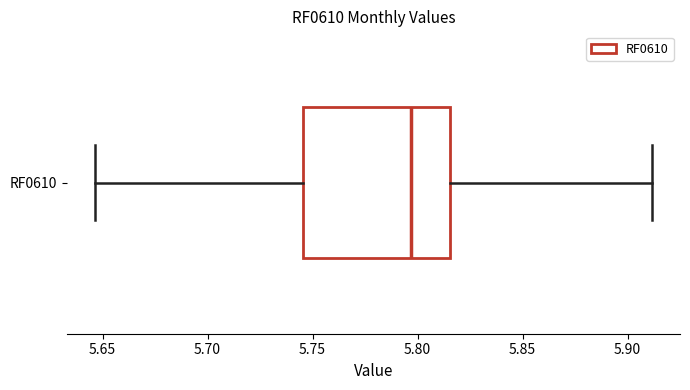

Where does the right whisker of the box for RF0610 end on the x-axis? The values are not printed on the chart, so give them approximately, as read against the axis.

5.910